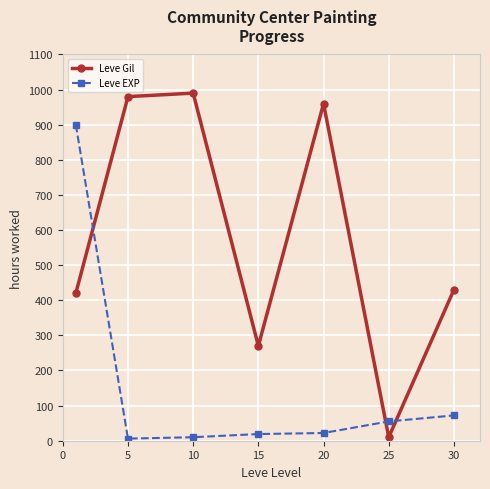

How many times do Leve Gil and Leve EXP cross each other?

3